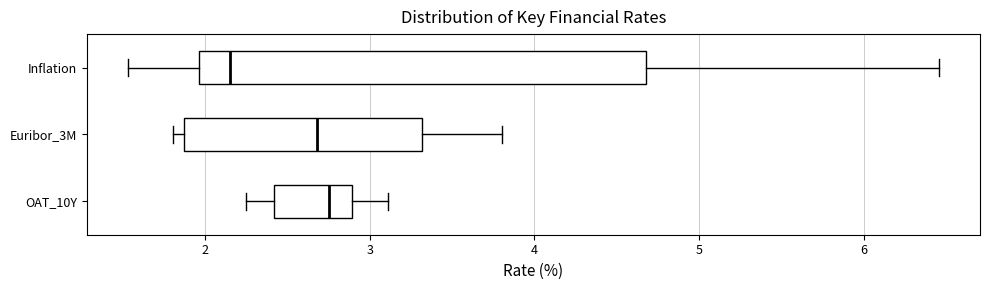

Reading bottom to top, transcribe this box plot: for each box, give where its median line is, the range the box spans, and where its two whiskers end, as read against the x-axis. The values are not printed on the chart, so give them approximately, as read against the axis.

OAT_10Y: median 2.8, box 2.4 to 2.9, whiskers 2.3 to 3.1
Euribor_3M: median 2.7, box 1.9 to 3.3, whiskers 1.8 to 3.8
Inflation: median 2.1, box 2.0 to 4.7, whiskers 1.5 to 6.5